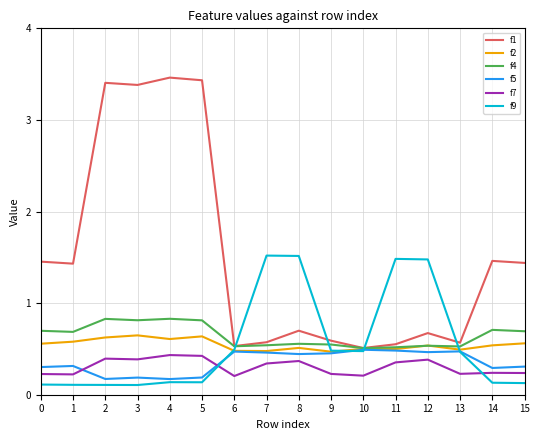

Which series has the largest range (max minus min)?

f1